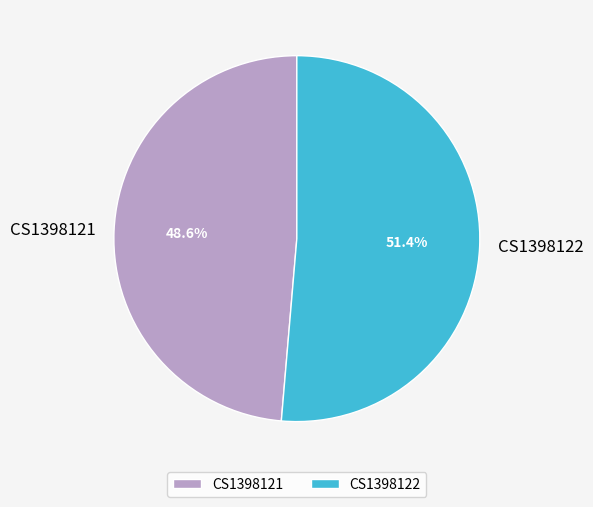

Approximately how many times larger is the value at CS1398122 compared to CS1398121?

1.1